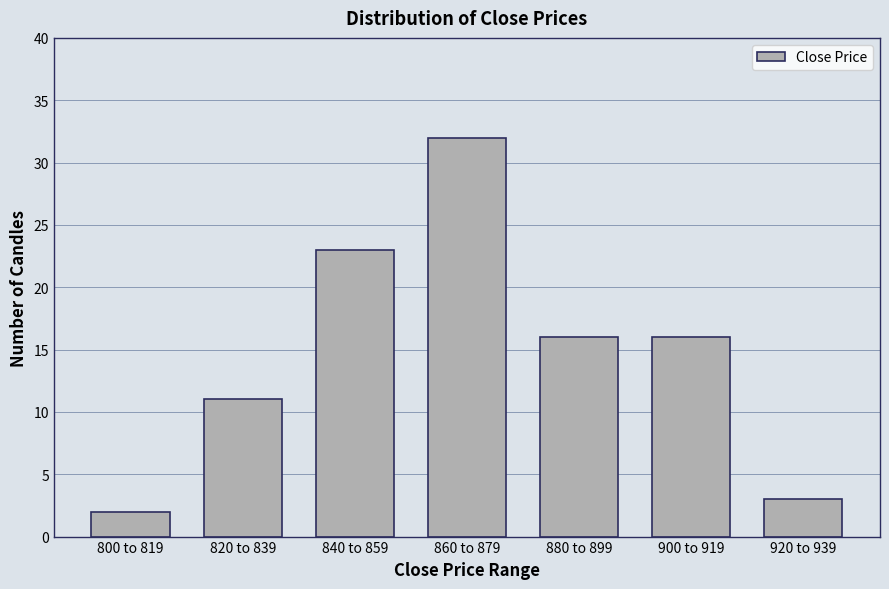

Reading right to left, list all the values displayed in this chart.

920 to 939=3	900 to 919=16	880 to 899=16	860 to 879=32	840 to 859=23	820 to 839=11	800 to 819=2